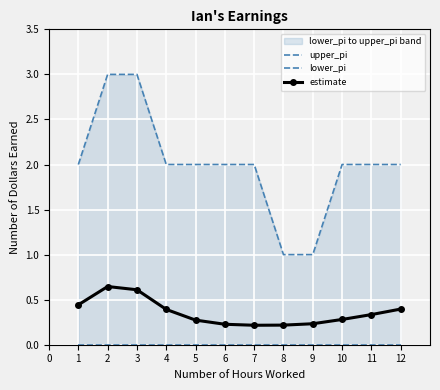

Is it true that estimate equals 0.2 at 6?

True